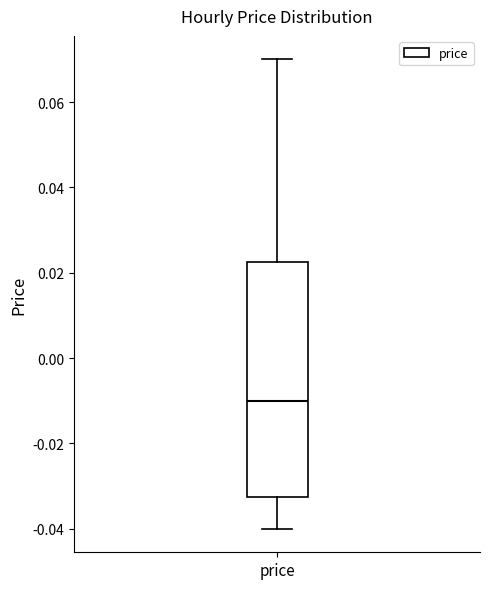

Transcribe this box plot: give where the median line is, the range the box spans, and where the two whiskers end, as read against the y-axis. The values are not printed on the chart, so give them approximately, as read against the axis.

median -0.010, box -0.032 to 0.022, whiskers -0.040 to 0.070